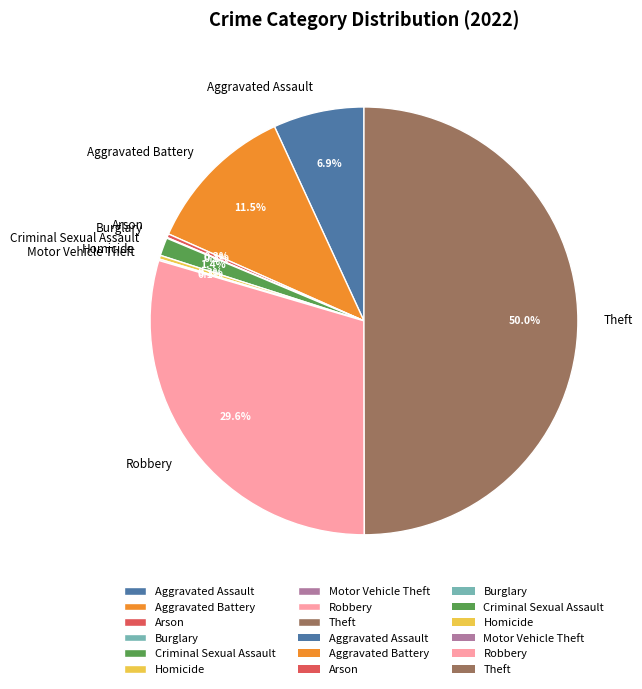

What portion of the pie excludes Arson?

99.7%